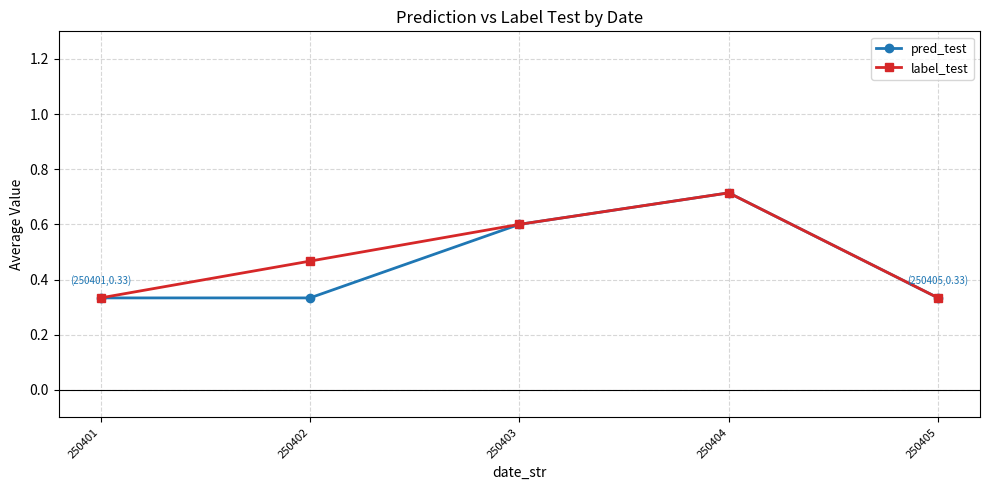

Count the pred_test values in the range 0 to 1.

5